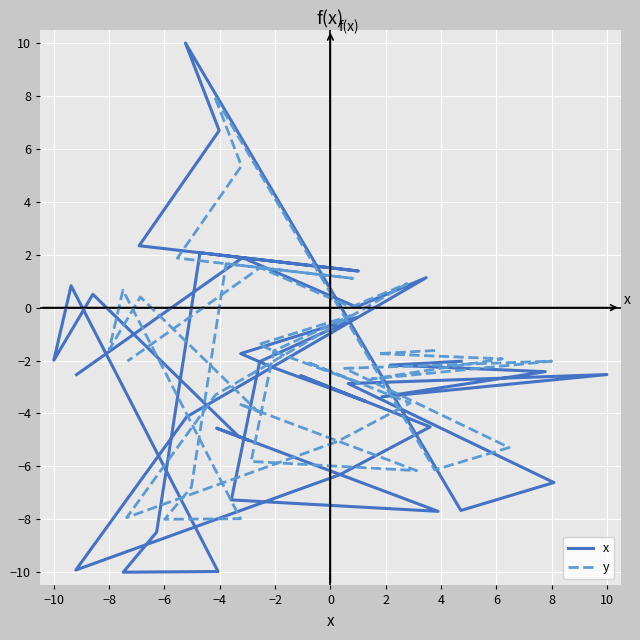

Read the y value at 8.

-2.0